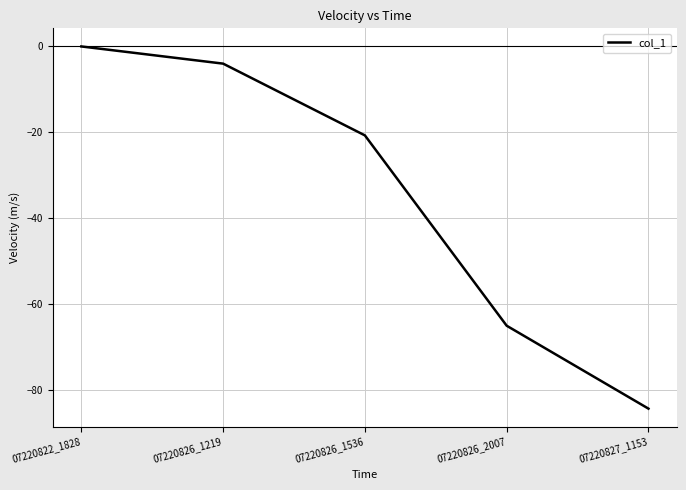

Is this an area chart (filled region under the line)?

No